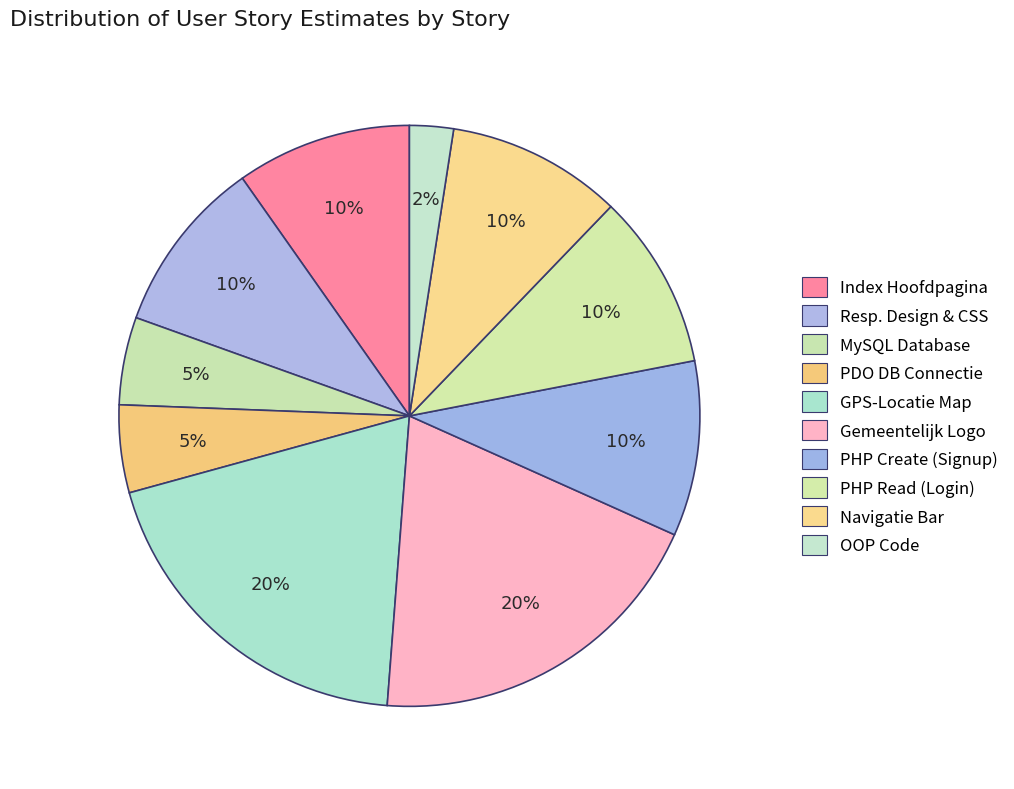

What percentage is the PHP Create (Signup) slice, to the nearest percent?

10%